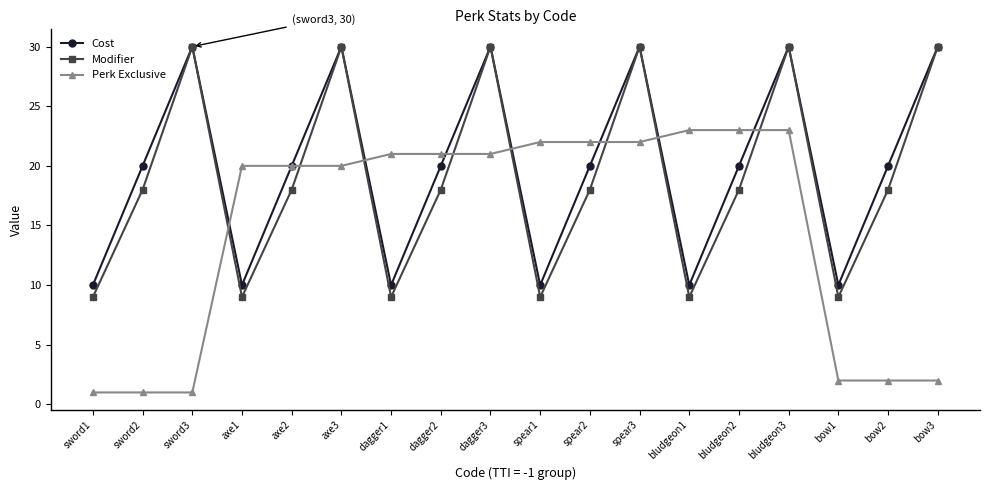

What is the total value across all series at dagger2?

59